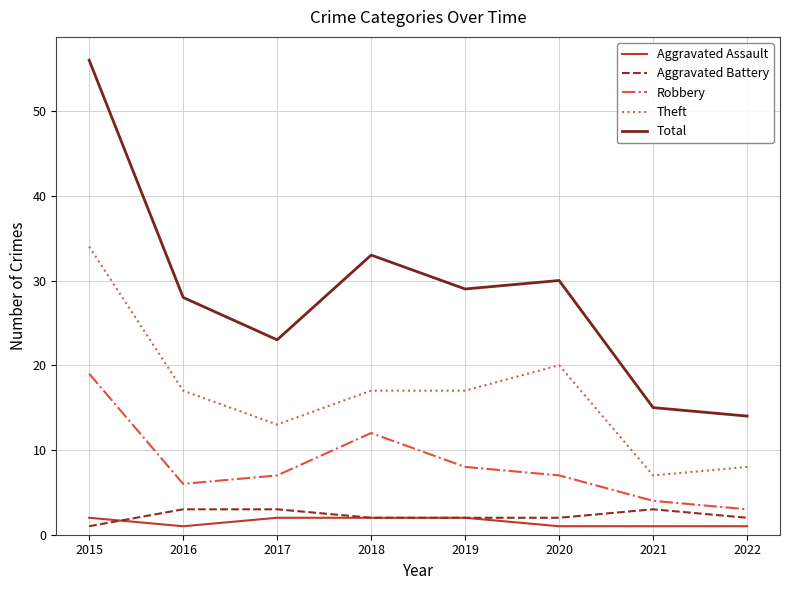

Which series has the largest range (max minus min)?

Total